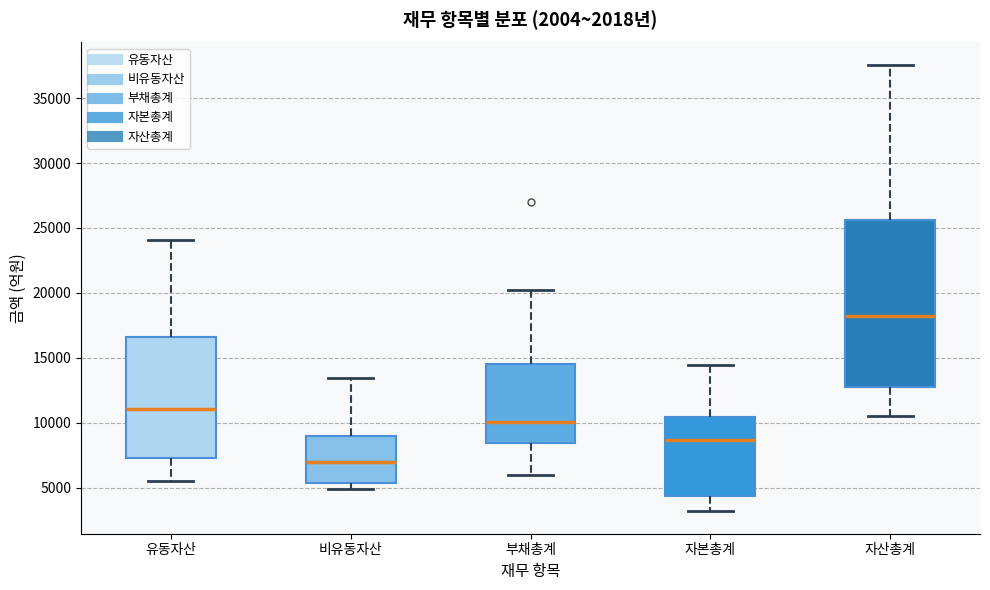

Which box's median line is the lowest?

비유동자산